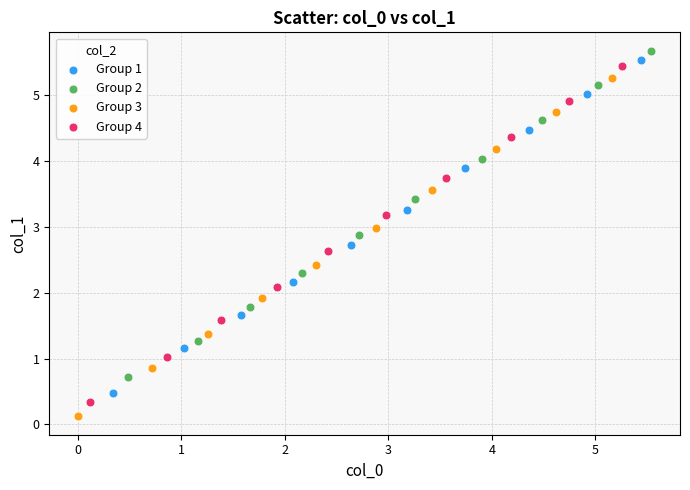

Which series reaches the maximum Y coordinate?

Group 2